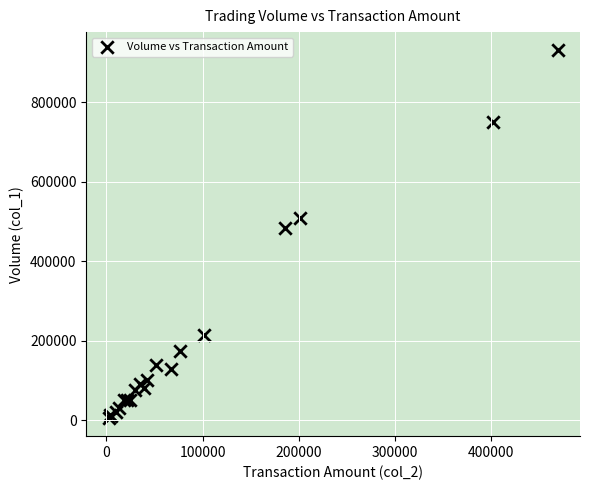

What Y value in the scatter plot is closest to 468000?

484000